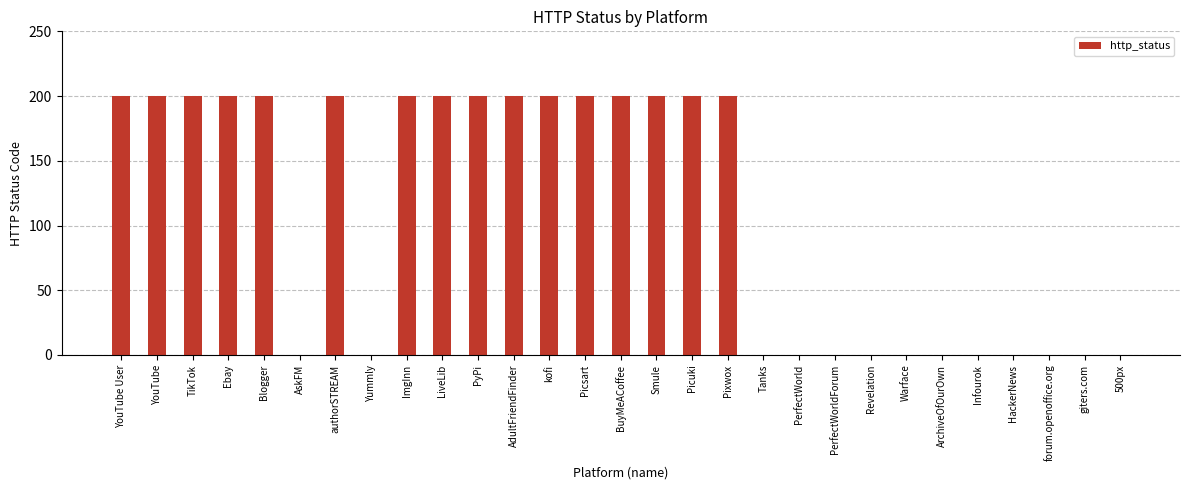

Reading left to right, extract all data points from this chart.

YouTube User=200	YouTube=200	TikTok=200	Ebay=200	Blogger=200	AskFM=0	authorSTREAM=200	Yummly=0	ImgInn=200	LiveLib=200	PyPi=200	AdultFriendFinder=200	kofi=200	Picsart=200	BuyMeACoffee=200	Smule=200	Picuki=200	Pixwox=200	Tanks=0	PerfectWorld=0	PerfectWorldForum=0	Revelation=0	Warface=0	ArchiveOfOurOwn=0	Infourok=0	HackerNews=0	forum.openoffice.org=0	giters.com=0	500px=0